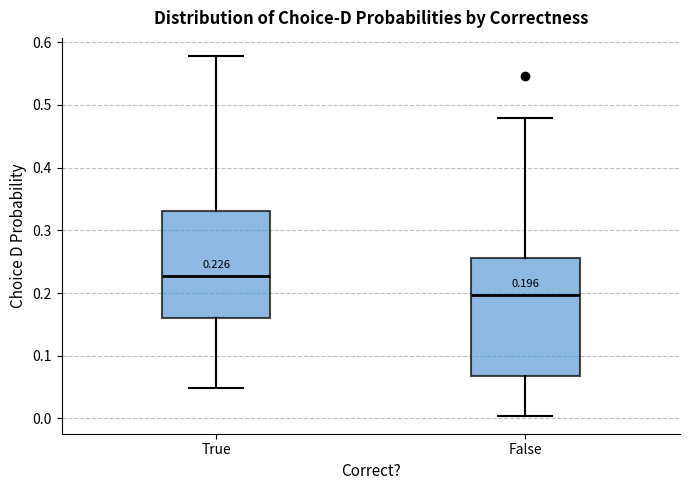

Which box has the lowest median line?

False